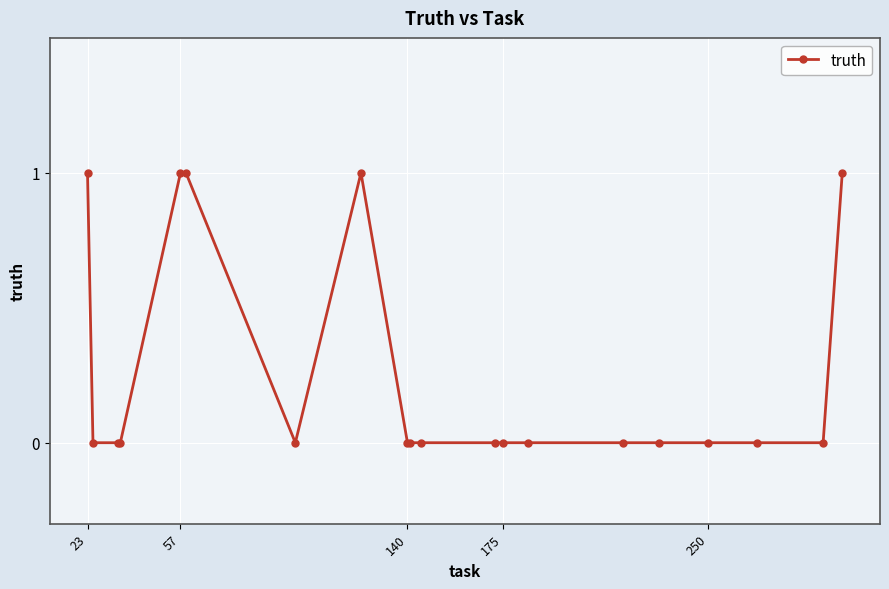

Reading left to right, extract all data points from this chart.

1	0	0	0	1	1	0	1	0	0	0	0	0	0	0	0	0	0	0	1